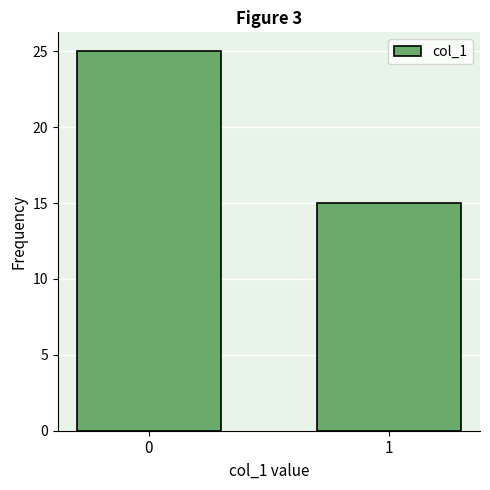

Reading right to left, list all the values displayed in this chart.

15	25